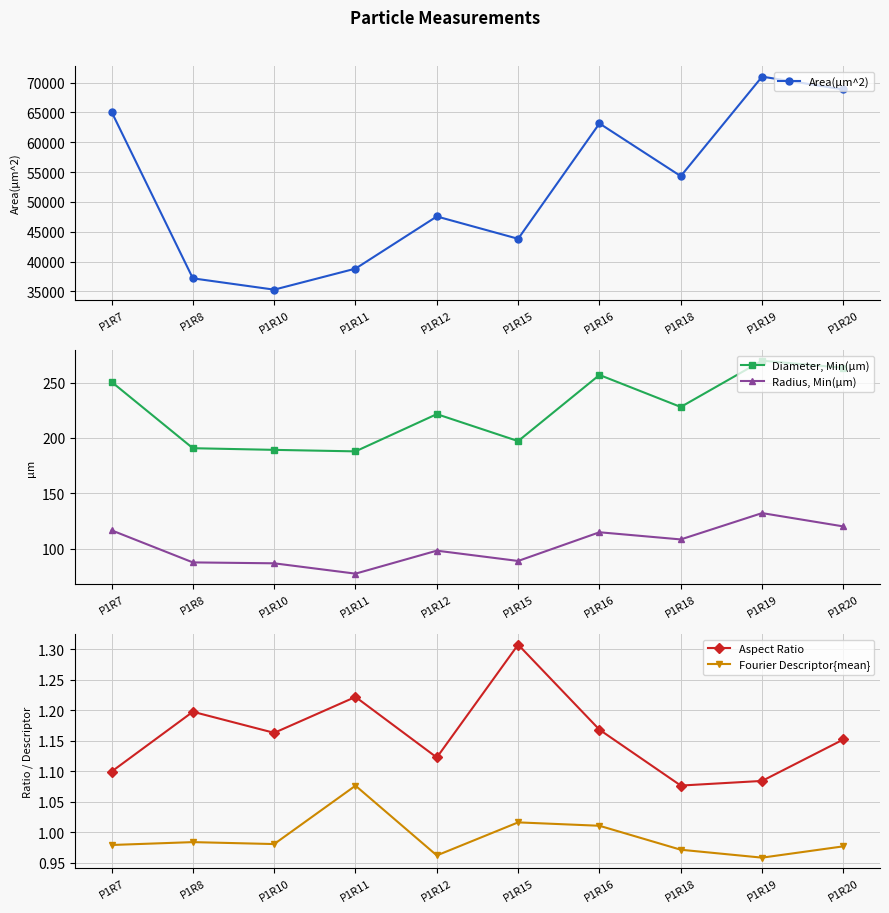

Reading right to left, extract all data points from this chart.

Area(µm^2): 68855.9	71004.4	54319.4	63156.4	43812.2	47557.9	38810.0	35283.3	37180.4	65110.3
Diameter, Min(µm): 263.3	269.7	228.0	256.8	197.2	221.5	187.9	189.3	190.8	250.6
Radius, Min(µm): 120.3	132.3	108.6	115.0	89.2	98.4	77.7	87.1	87.9	116.8
Aspect Ratio: 1.2	1.1	1.1	1.2	1.3	1.1	1.2	1.2	1.2	1.1
Fourier Descriptor{mean}: 1.0	1.0	1.0	1.0	1.0	1.0	1.1	1.0	1.0	1.0